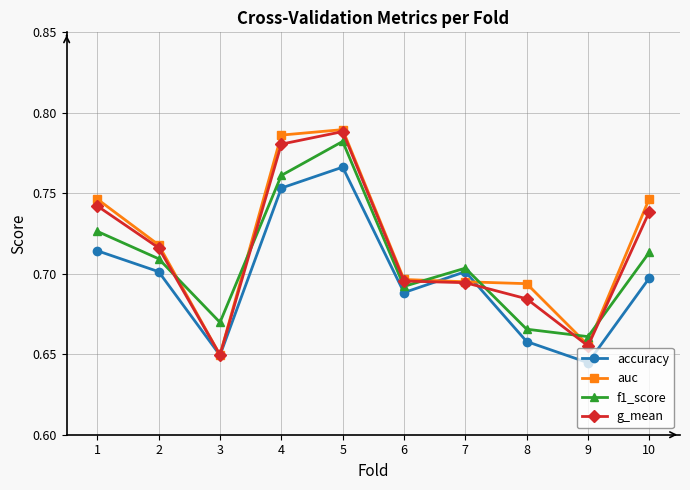

At how many categories does at least one series exceed 0?

10